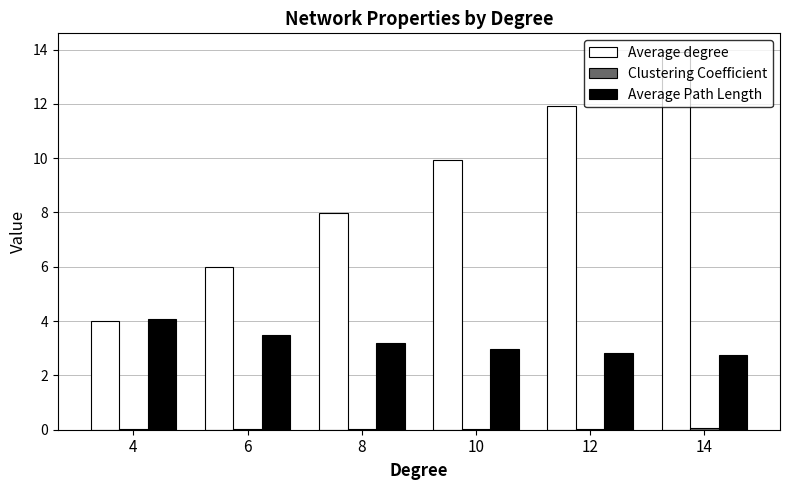

The value of Average Path Length at 8 is 3.2. True or false?

True